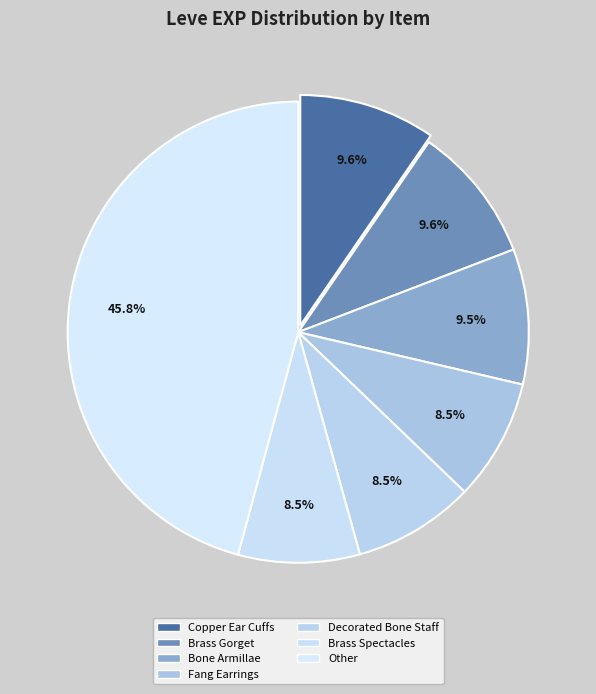

How many segments does this pie chart have?

7